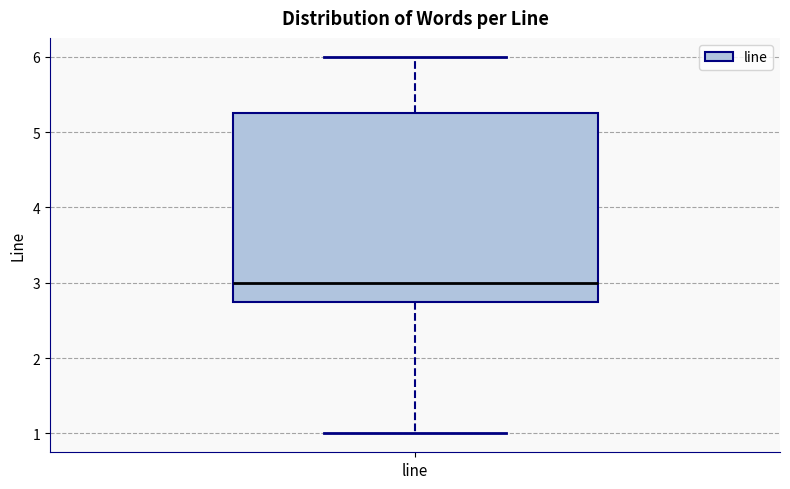

Where does the lower whisker of the box for line end on the y-axis? The values are not printed on the chart, so give them approximately, as read against the axis.

1.0